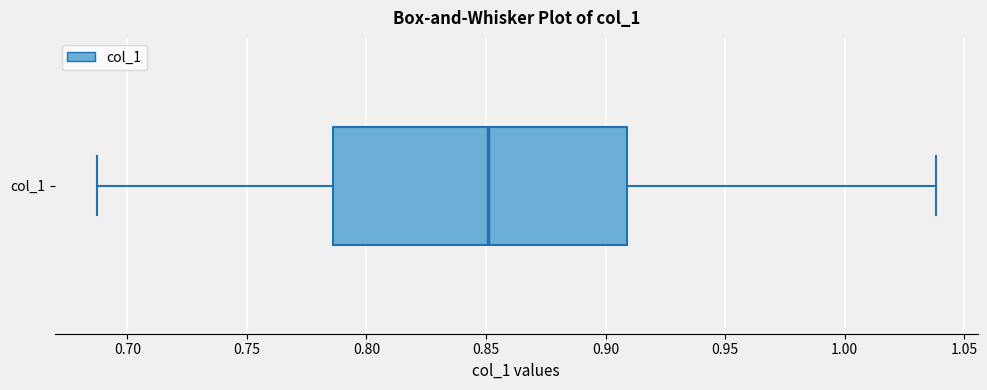

Transcribe this box plot: give where the median line is, the range the box spans, and where the two whiskers end, as read against the x-axis. The values are not printed on the chart, so give them approximately, as read against the axis.

median 0.850, box 0.785 to 0.910, whiskers 0.685 to 1.040